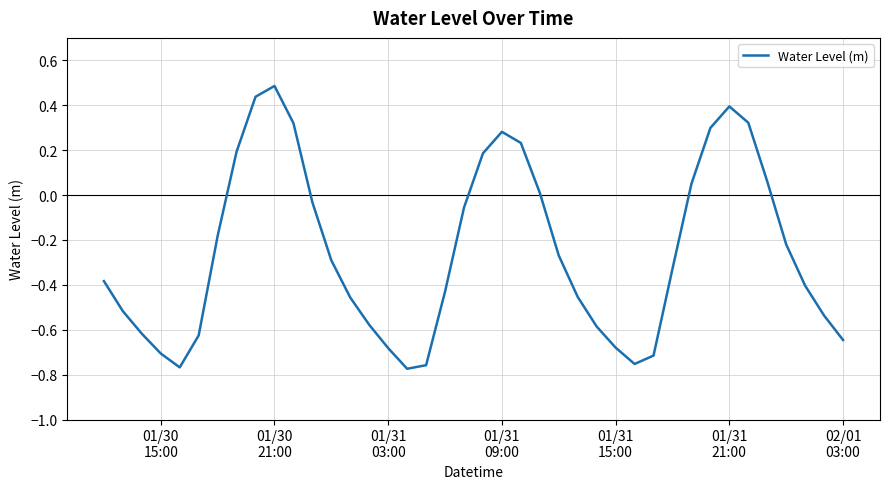

What is the maximum value shown in the chart?

0.5